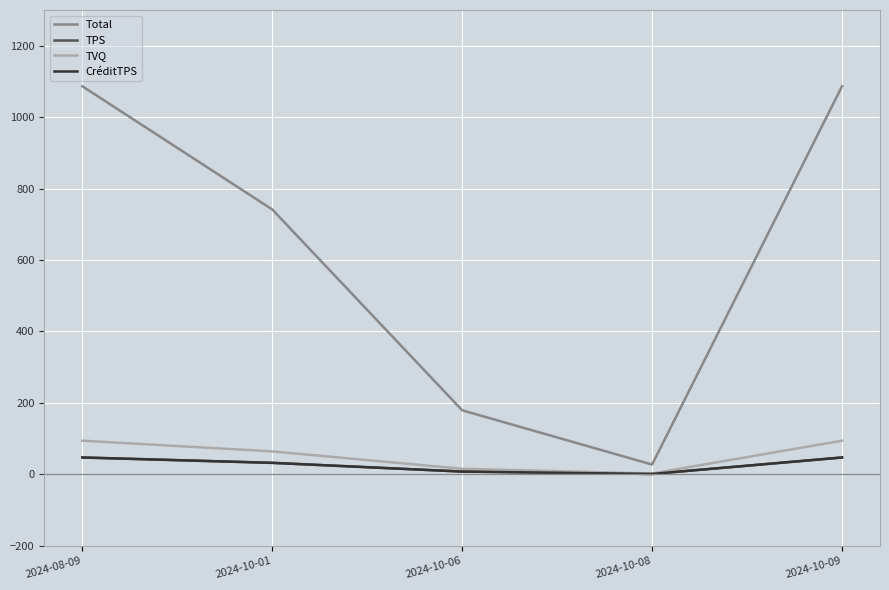

True or false: TPS and TVQ cross at least once.

False